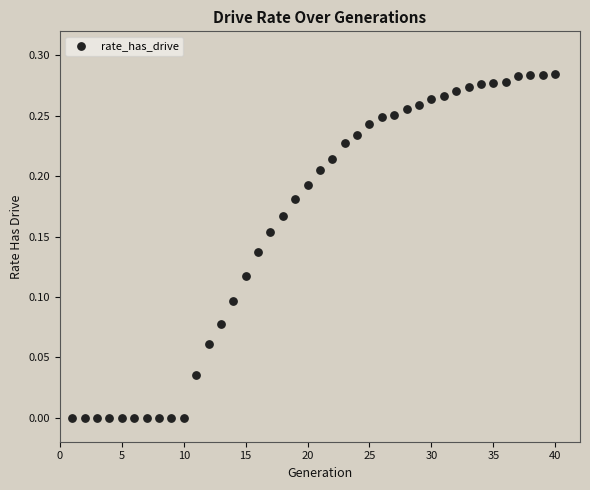

What is the range of X values (max minus min)?

39.0